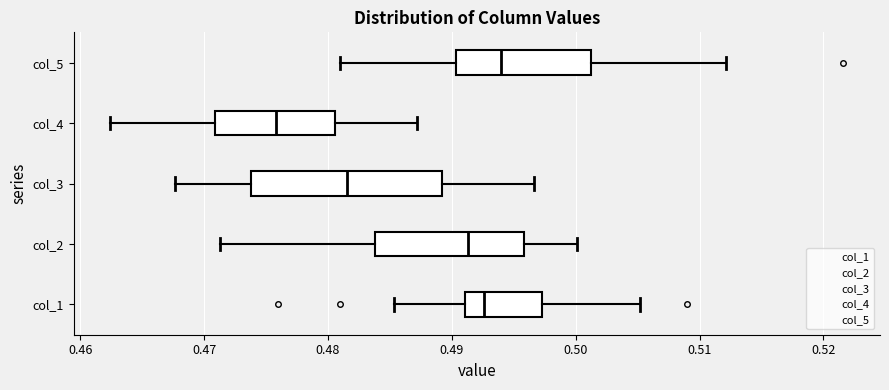

Reading bottom to top, transcribe this box plot: for each box, give where its median line is, the range the box spans, and where its two whiskers end, as read against the x-axis. The values are not printed on the chart, so give them approximately, as read against the axis.

col_1: median 0.493, box 0.491 to 0.497, whiskers 0.485 to 0.505
col_2: median 0.491, box 0.484 to 0.496, whiskers 0.471 to 0.500
col_3: median 0.482, box 0.474 to 0.489, whiskers 0.468 to 0.497
col_4: median 0.476, box 0.471 to 0.481, whiskers 0.462 to 0.487
col_5: median 0.494, box 0.490 to 0.501, whiskers 0.481 to 0.512